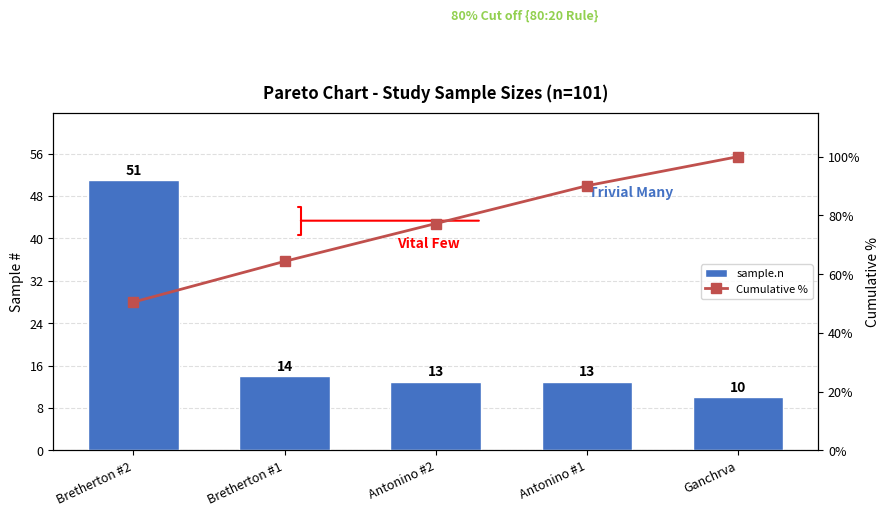

At Bretherton #2, list the series in order from largest to smallest.

sample.n, Cumulative %